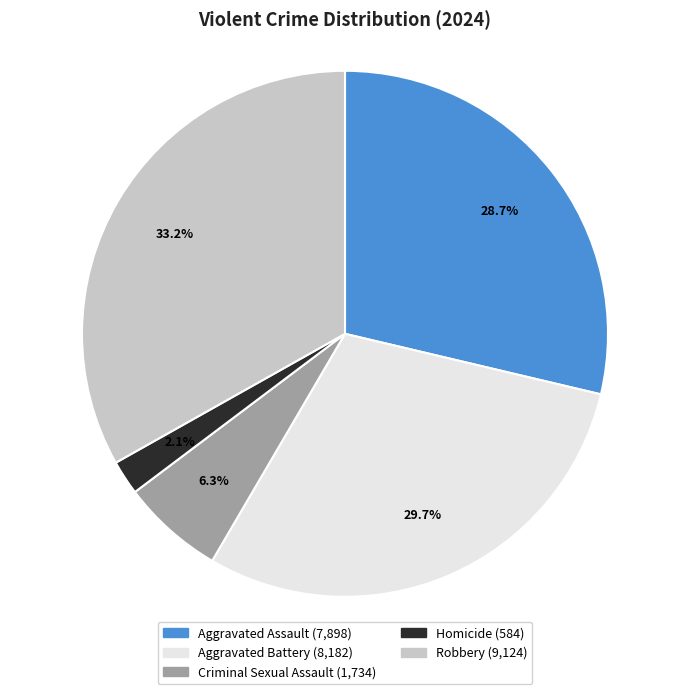

Does any single category account for the majority?

No